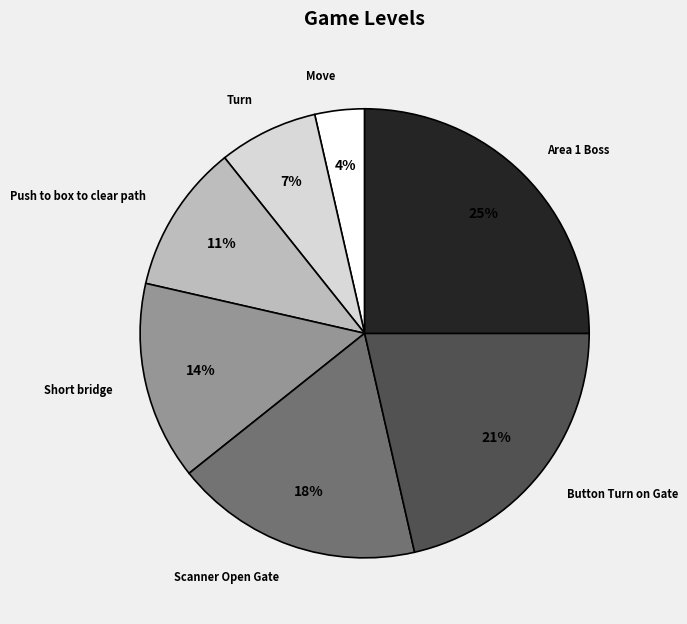

The Move slice represents 4% of the pie. True or false?

True